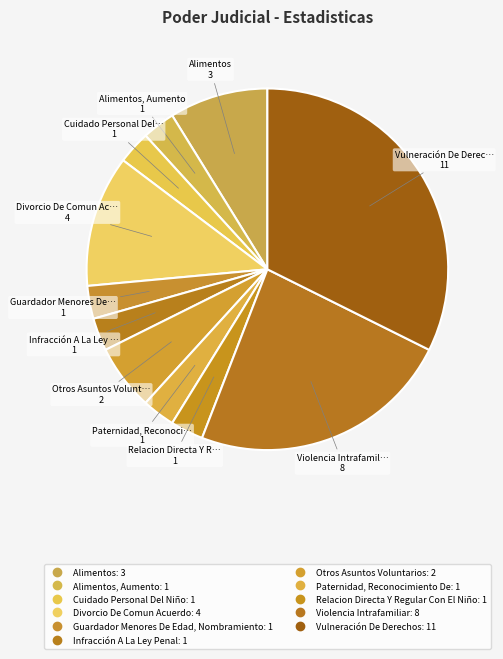

How many segments does this pie chart have?

11